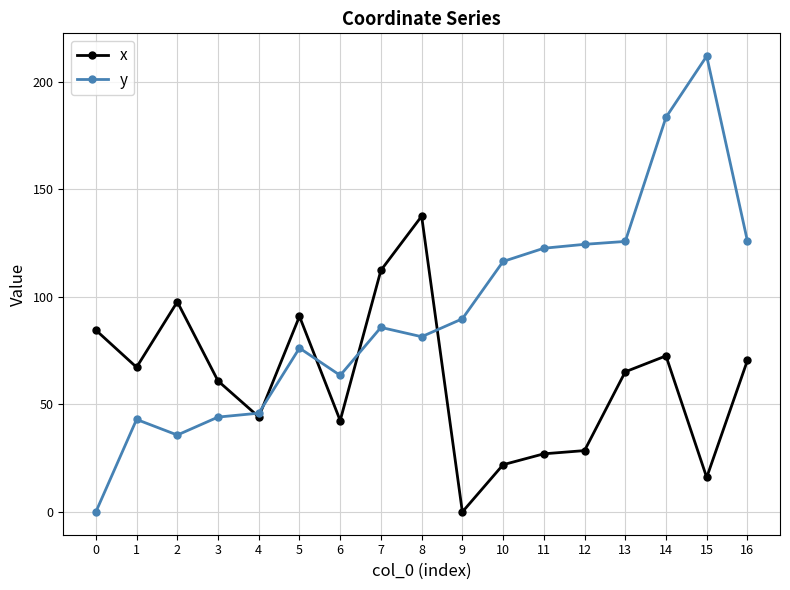

Is the value of x at 7 greater than the value of y at 7?

Yes